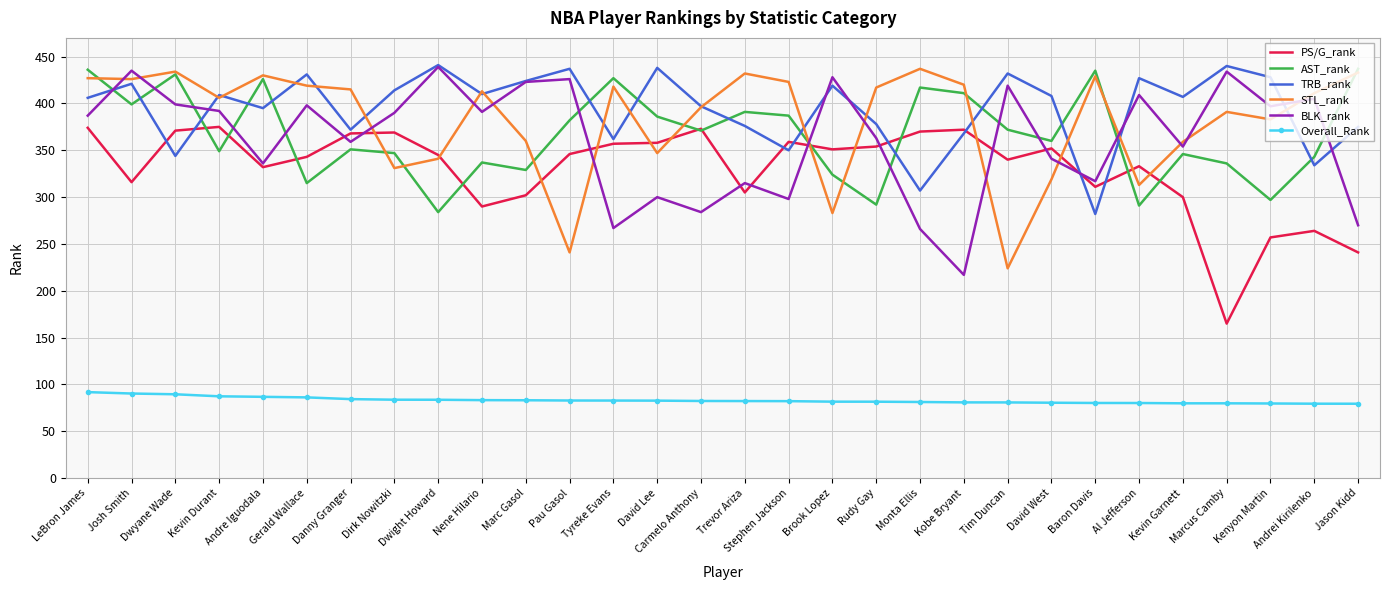

At which category does BLK_rank reach its first local valley?

Andre Iguodala